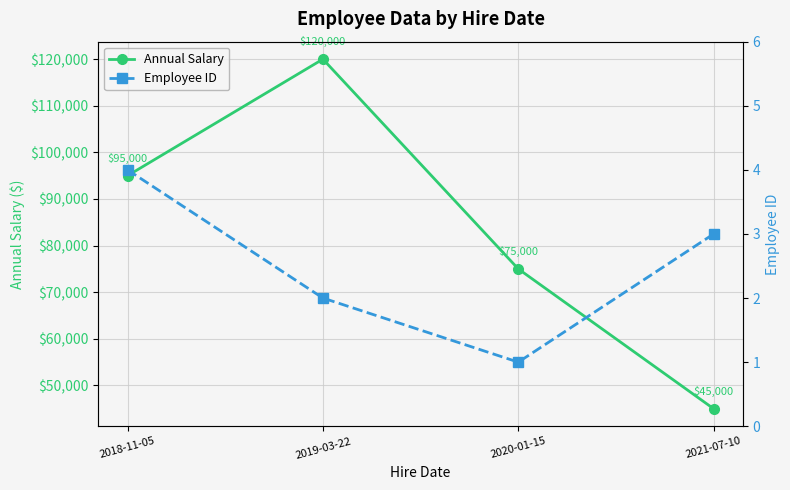

Is the value of Annual Salary at 2019-03-22 greater than the value of Employee ID at 2021-07-10?

Yes